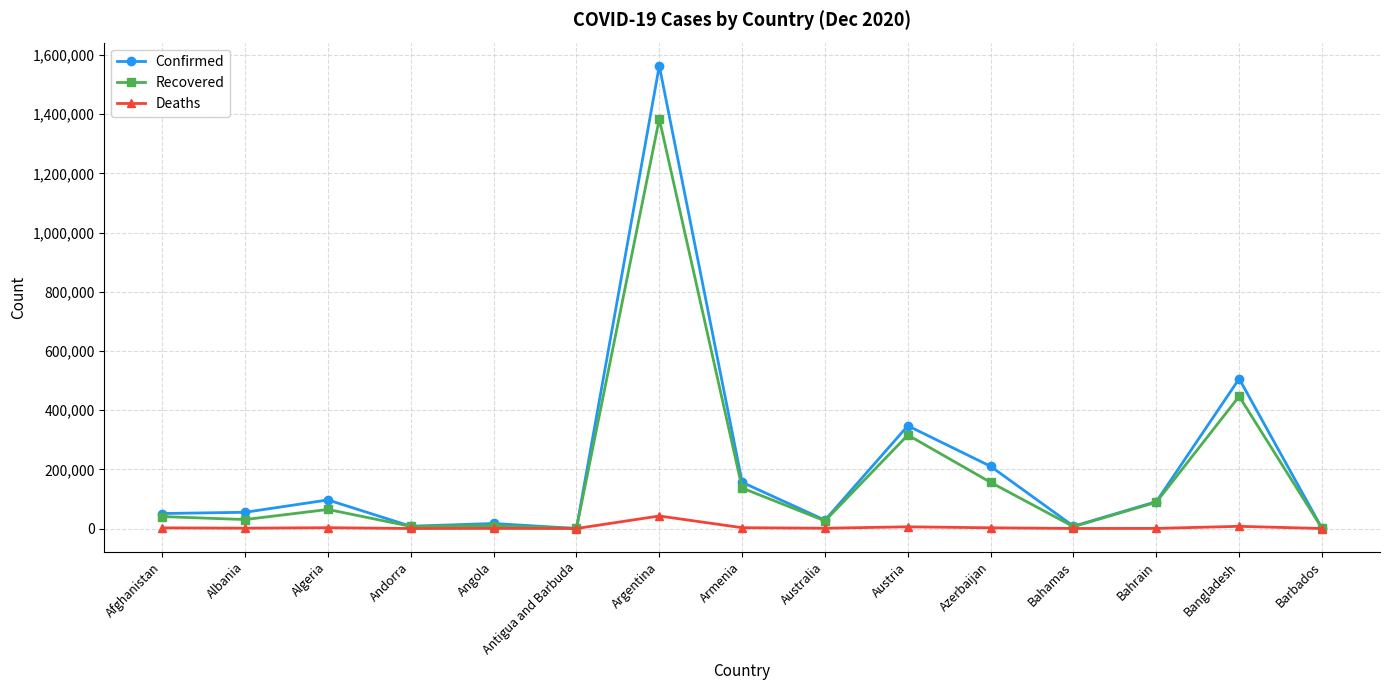

Which series has the widest spread of values?

Confirmed